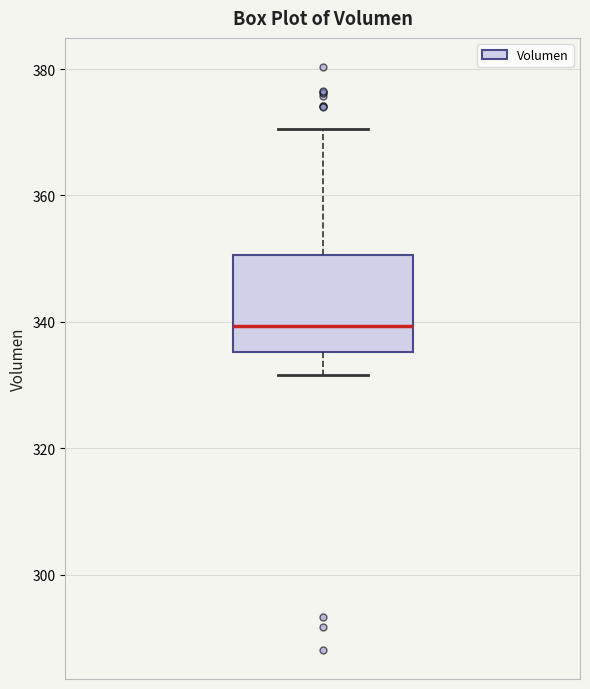

Transcribe this box plot: give where the median line is, the range the box spans, and where the two whiskers end, as read against the y-axis. The values are not printed on the chart, so give them approximately, as read against the axis.

median 340, box 336 to 350, whiskers 332 to 370